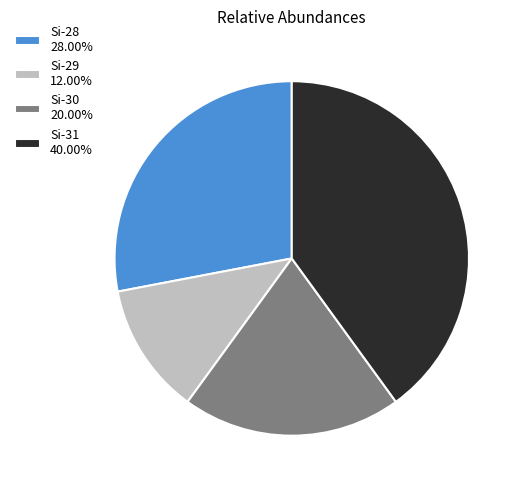

Is the sum of Si-30 20.00% and Si-31 40.00% greater than half?

Yes